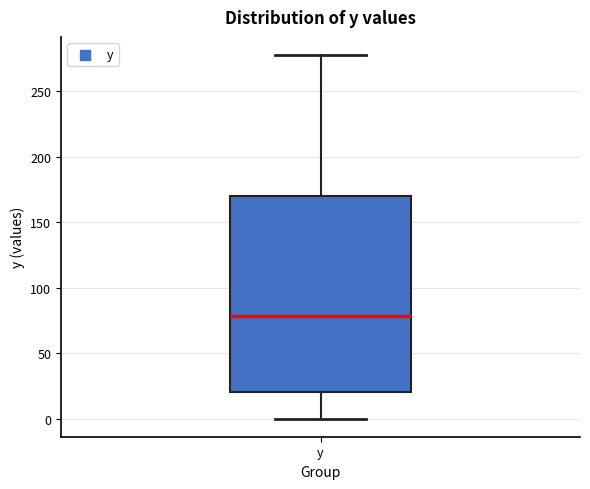

Transcribe this box plot: give where the median line is, the range the box spans, and where the two whiskers end, as read against the y-axis. The values are not printed on the chart, so give them approximately, as read against the axis.

median 80, box 20 to 170, whiskers 0 to 280